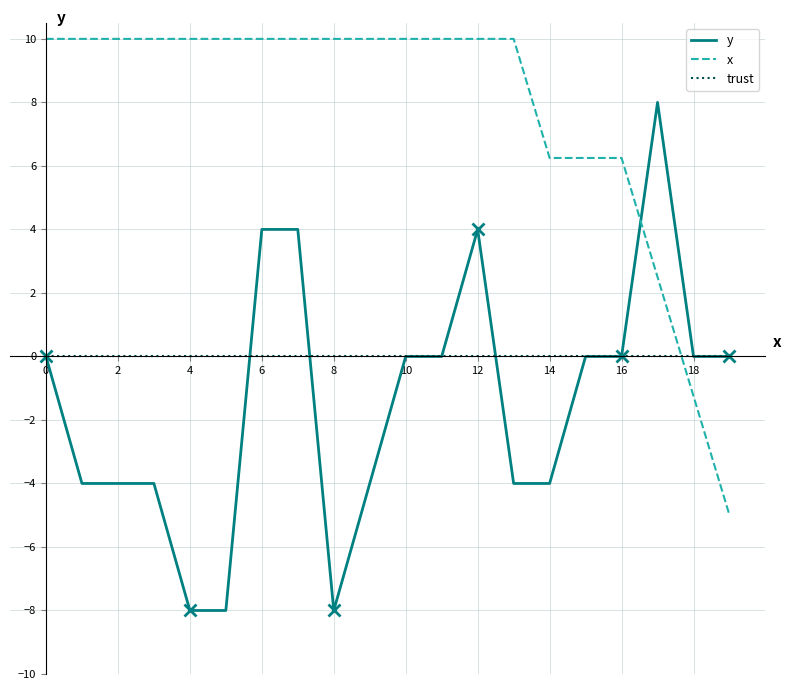

What is the greatest value displayed?

10.0